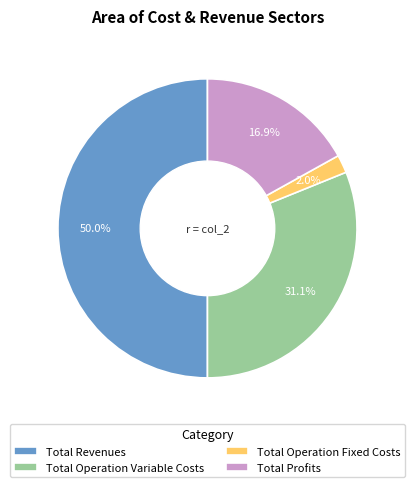

To the nearest percent, what is the difference between the largest and smallest slice percentages?

48%